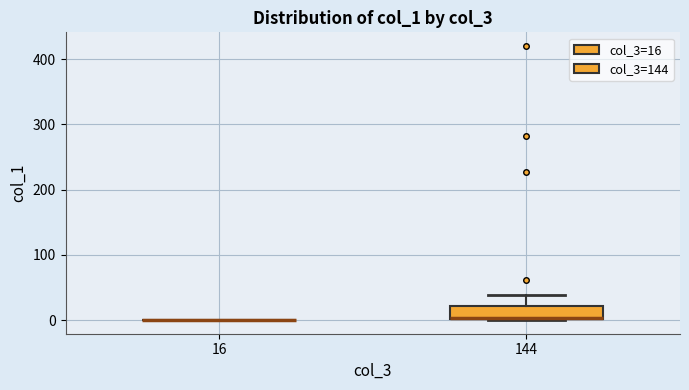

Where is the lower edge of the box at x = 144 on the y-axis? The values are not printed on the chart, so give them approximately, as read against the axis.

0